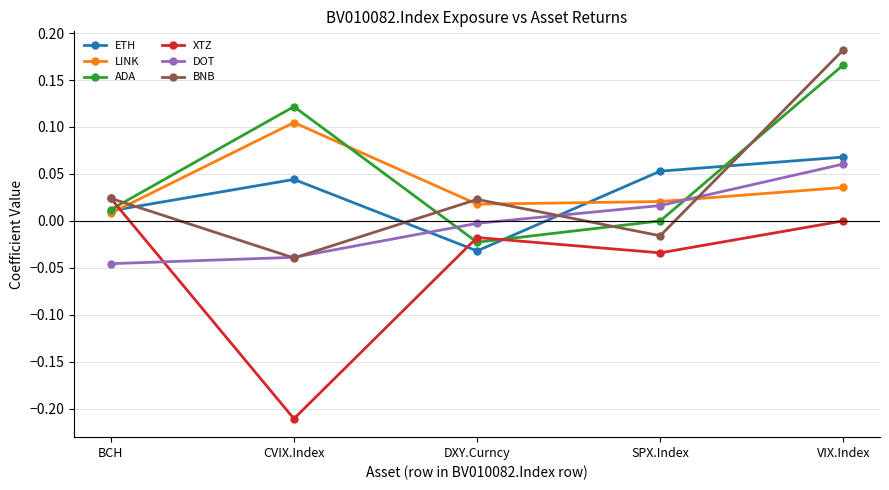

True or false: DOT has a value of 0.0 at VIX.Index.

False